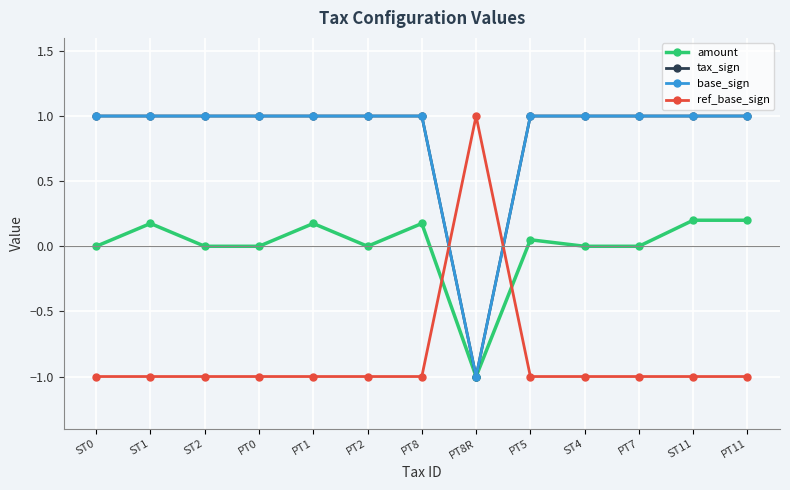

Does the chart have visible grid lines?

Yes